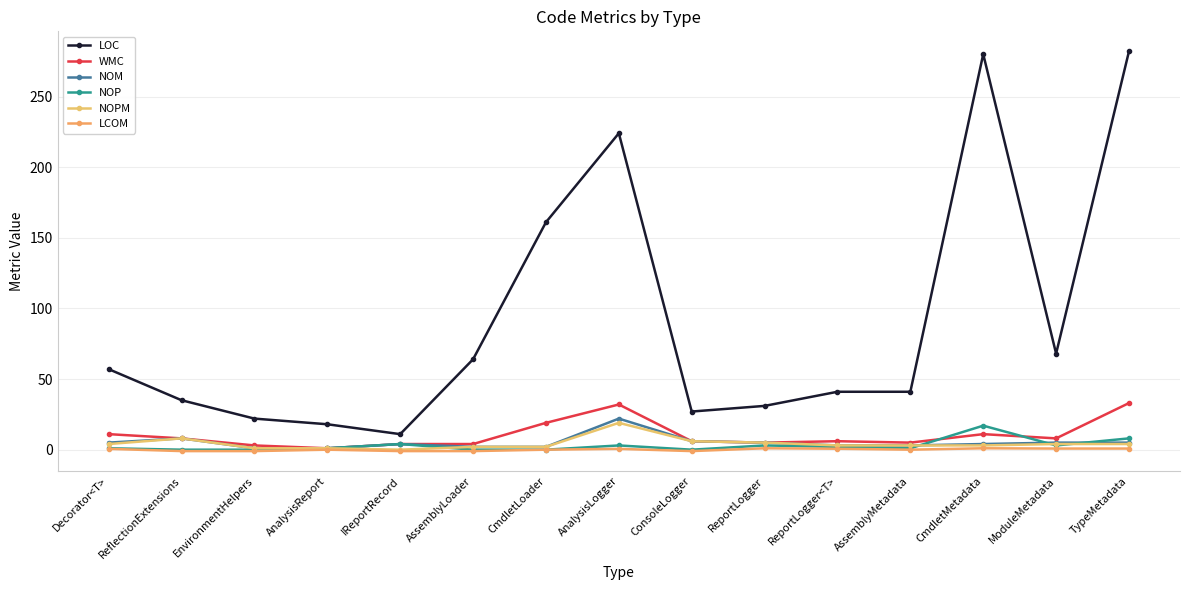

At how many categories does at least one series exceed 241?

2